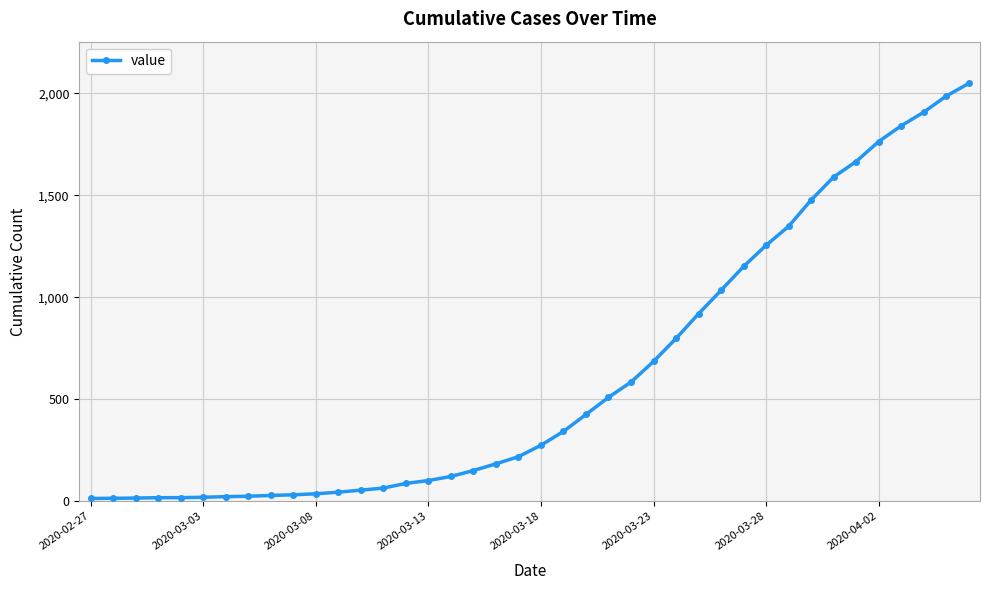

What is the sum of all values?

24864